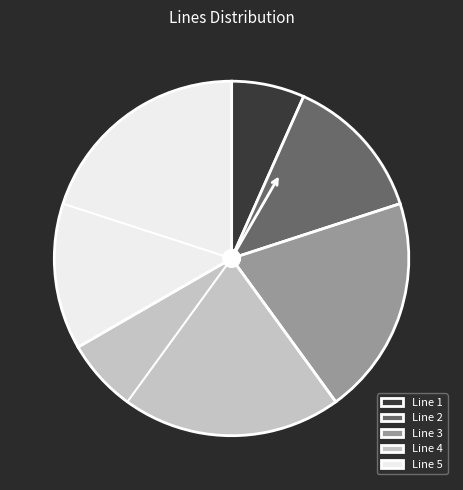

Between Line 1 and Line 5, which is larger?

Line 5